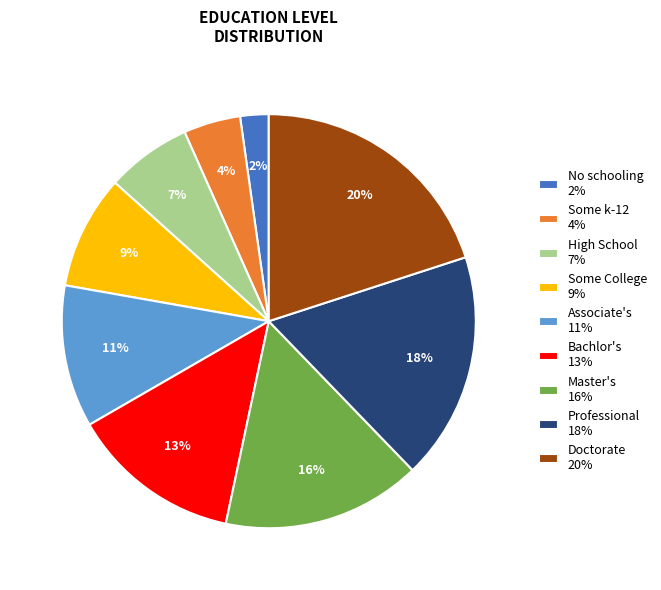

The Some College slice represents 16% of the pie. True or false?

False